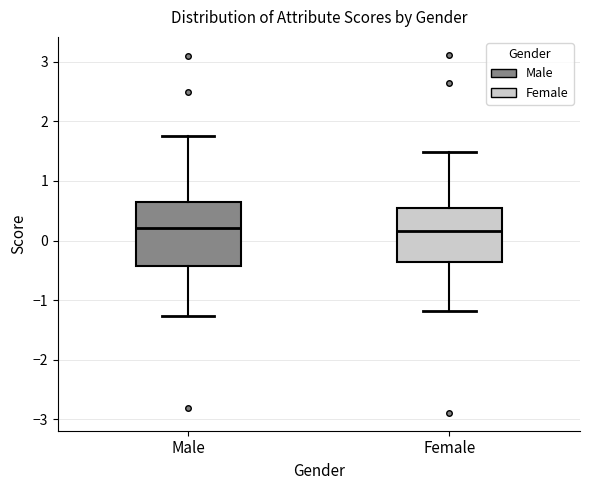

Where does the upper whisker of the box for Female end on the y-axis? The values are not printed on the chart, so give them approximately, as read against the axis.

1.5